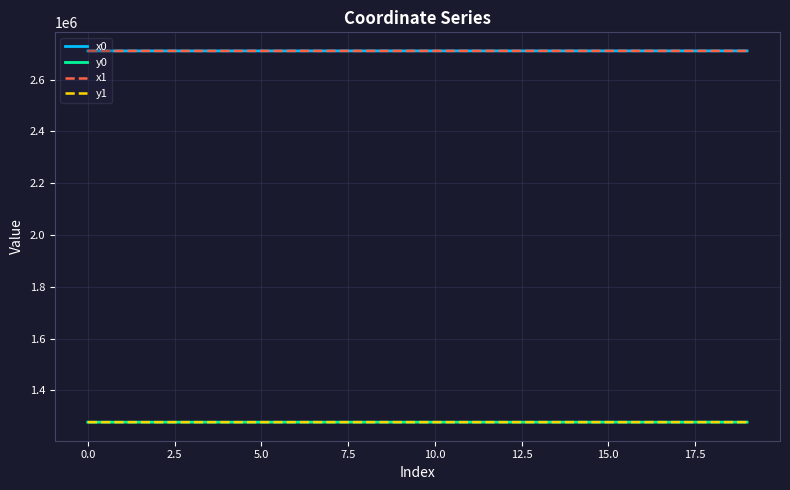

True or false: x0 and y0 cross at least once.

False